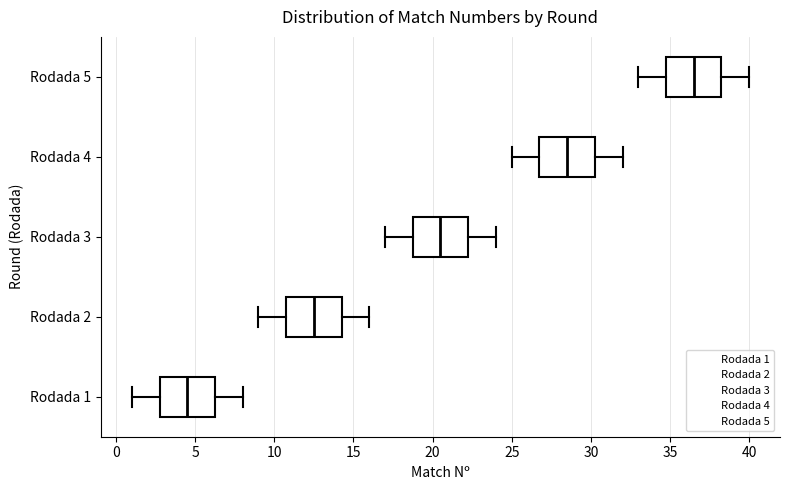

Which box has the furthest to the left median line?

Rodada 1